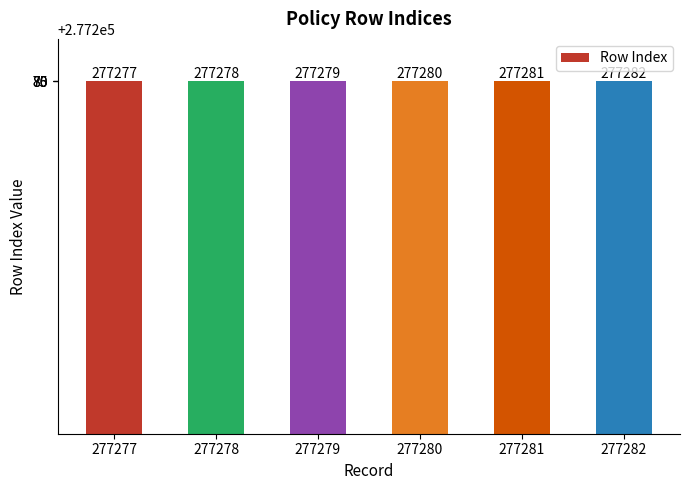

What is the maximum value shown in the chart?

277282